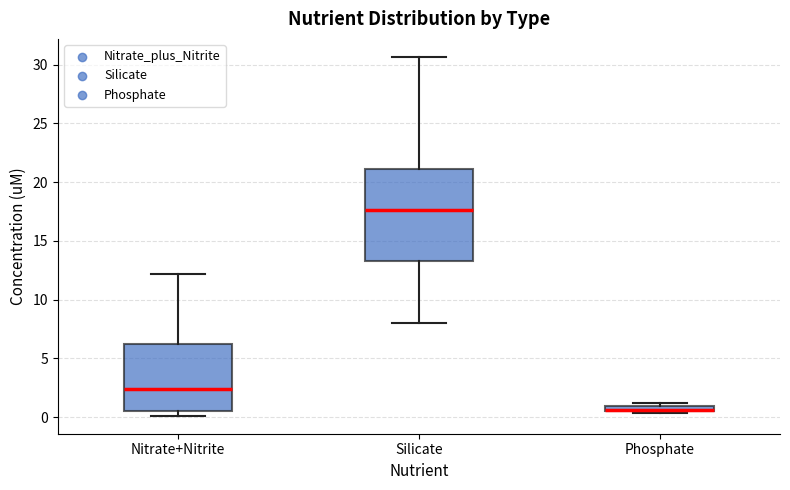

Which box is the tallest, from its lower edge to its upper edge?

Silicate